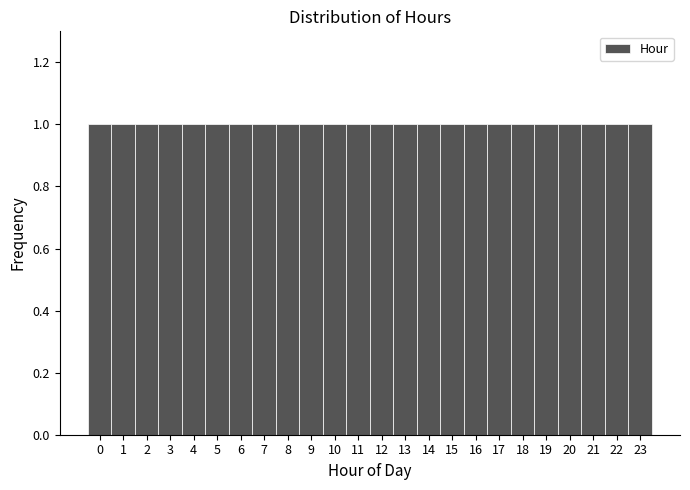

Reading left to right, transcribe this chart: for each bar, give the range it covers on the x-axis and its height. The values are not printed on the chart, so give them approximately, as read against the axis.

-0.5 to 0.5: 1
0.5 to 1.5: 1
1.5 to 2.5: 1
2.5 to 3.5: 1
3.5 to 4.5: 1
4.5 to 5.5: 1
5.5 to 6.5: 1
6.5 to 7.5: 1
7.5 to 8.5: 1
8.5 to 9.5: 1
9.5 to 10.5: 1
10.5 to 11.5: 1
11.5 to 12.5: 1
12.5 to 13.5: 1
13.5 to 14.5: 1
14.5 to 15.5: 1
15.5 to 16.5: 1
16.5 to 17.5: 1
17.5 to 18.5: 1
18.5 to 19.5: 1
19.5 to 20.5: 1
20.5 to 21.5: 1
21.5 to 22.5: 1
22.5 to 23.5: 1